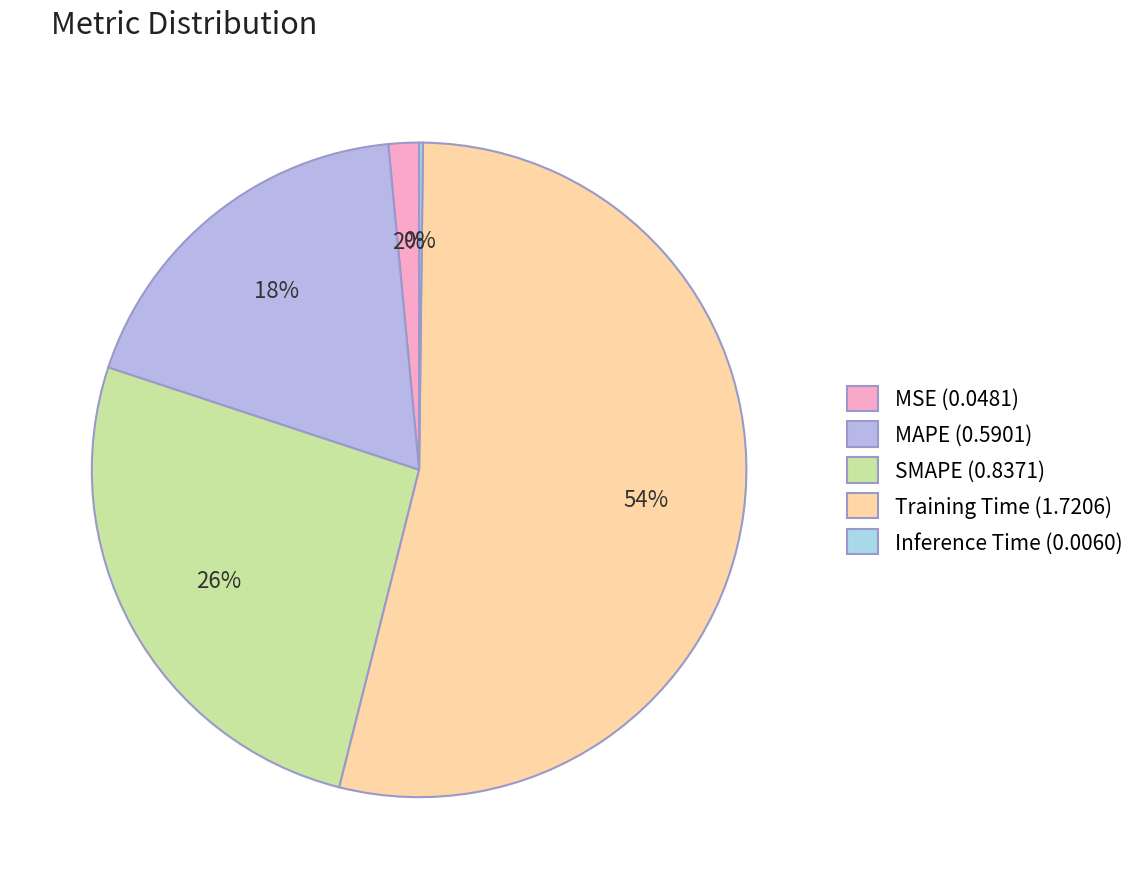

What percentage is NOT represented by Inference Time?

99.8%